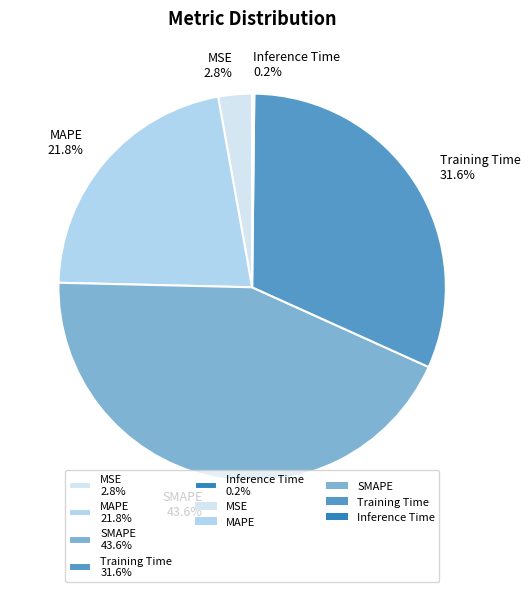

Is there any slice that represents more than half of the pie?

No